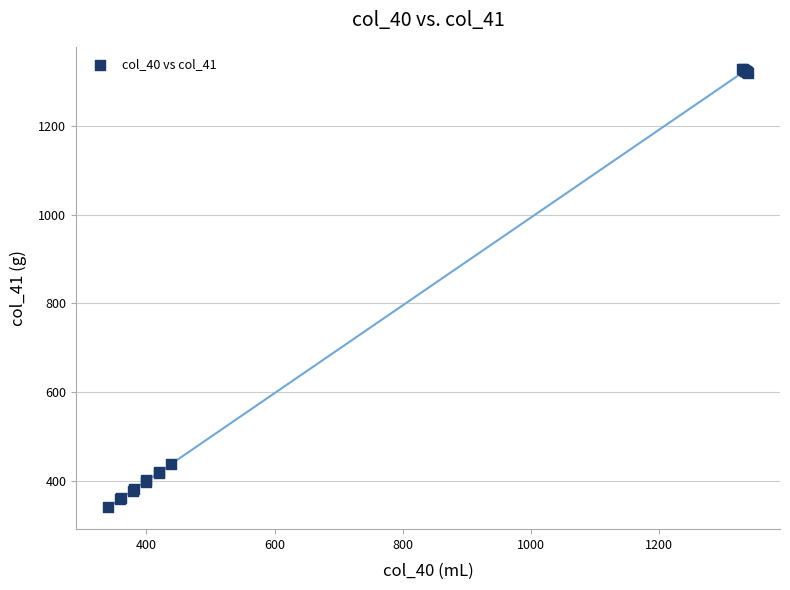

What Y value in the scatter plot is closest to 835?

438.0